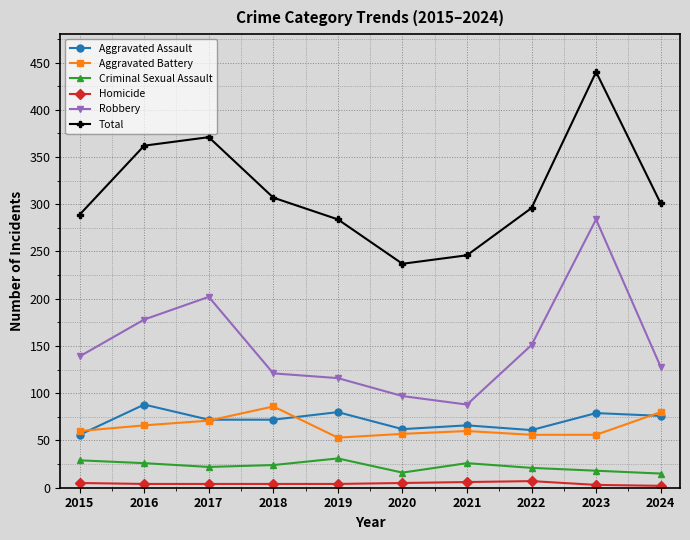

What is the value of the Criminal Sexual Assault point at the 6th from the left?

16